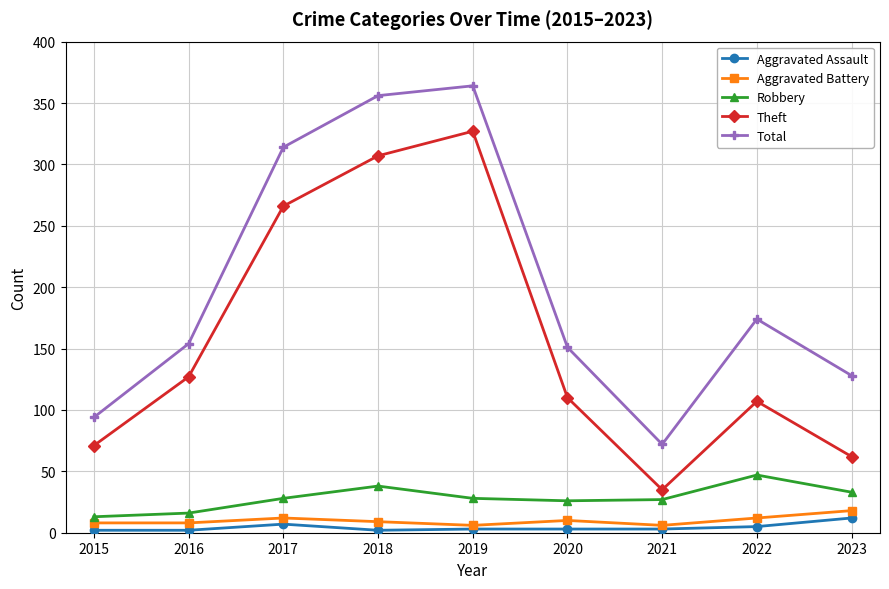

True or false: Total and Robbery cross at least once.

False